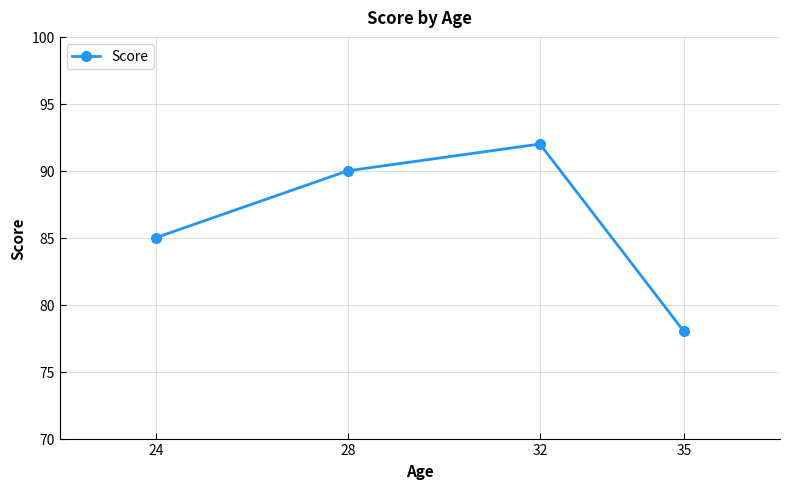

Between 35 and 24, which is larger?

24